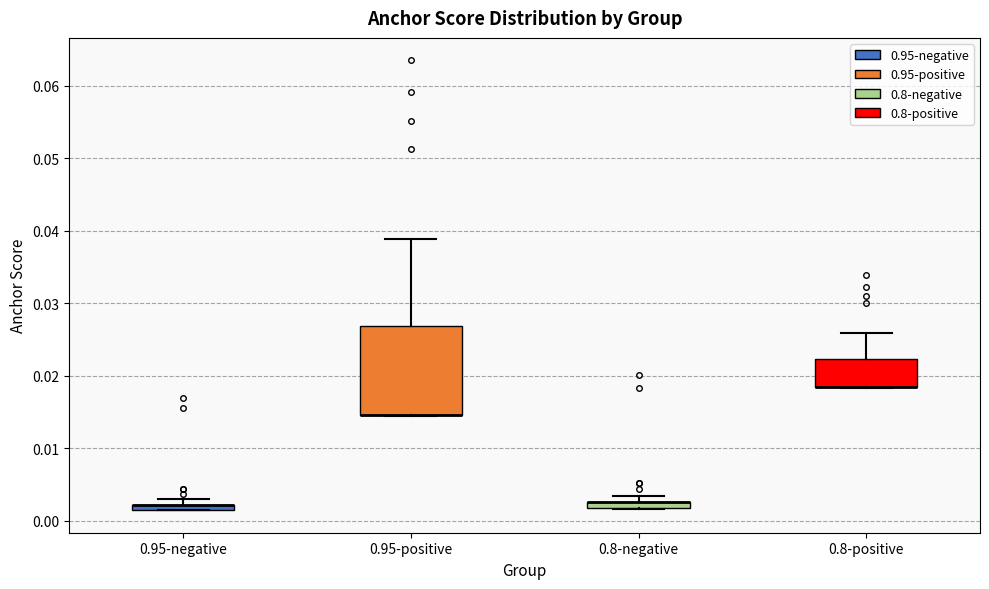

Where is the lower edge of the box for 0.95-negative on the y-axis? The values are not printed on the chart, so give them approximately, as read against the axis.

0.001